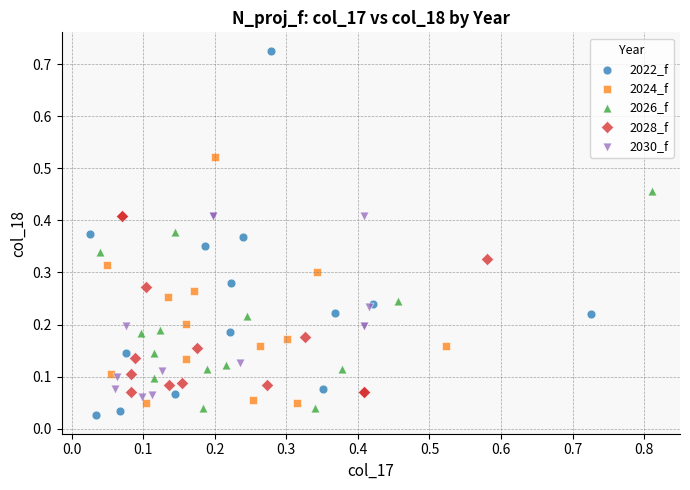

Which series reaches the minimum Y coordinate?

2022_f